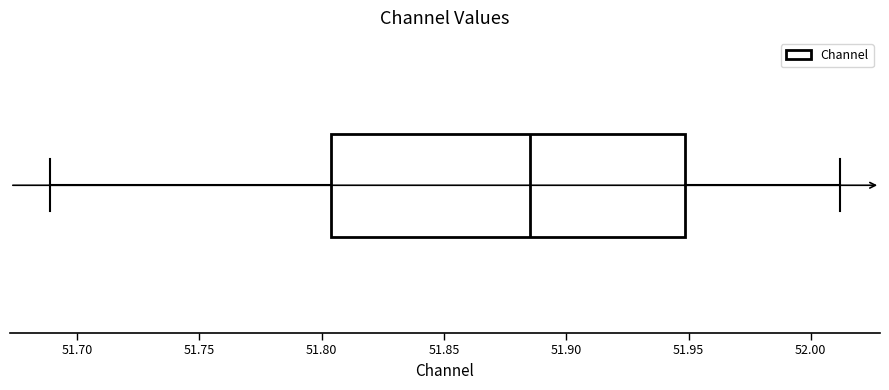

Read this box plot against the x-axis: the position of the median line, the range covered by the box, and the ends of both whiskers. The values are not printed on the chart, so give them approximately, as read against the axis.

median 51.885, box 51.805 to 51.950, whiskers 51.690 to 52.010